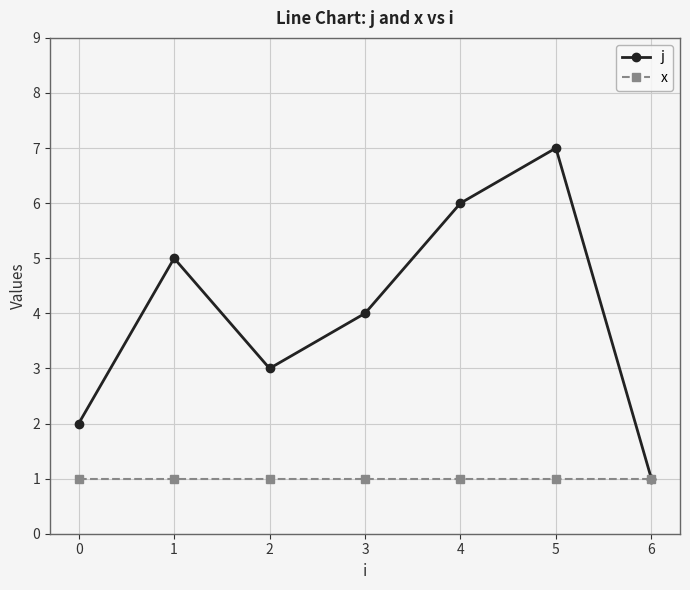

Which series has the widest spread of values?

j